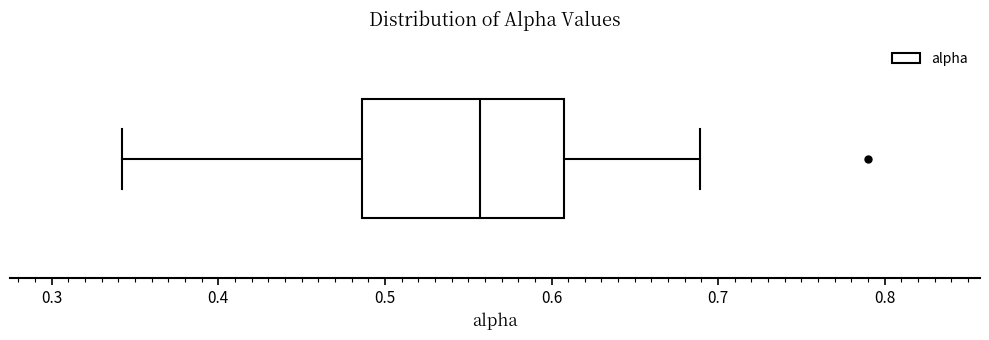

Transcribe this box plot: give where the median line is, the range the box spans, and where the two whiskers end, as read against the x-axis. The values are not printed on the chart, so give them approximately, as read against the axis.

median 0.56, box 0.49 to 0.61, whiskers 0.34 to 0.69